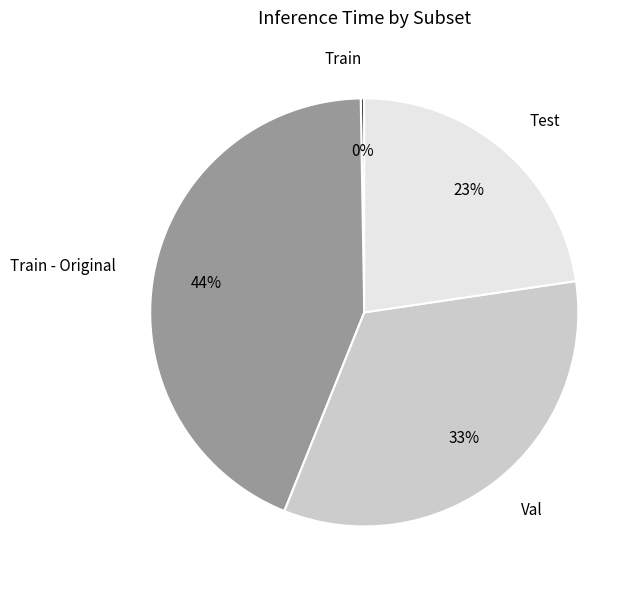

Does any single category account for the majority?

No